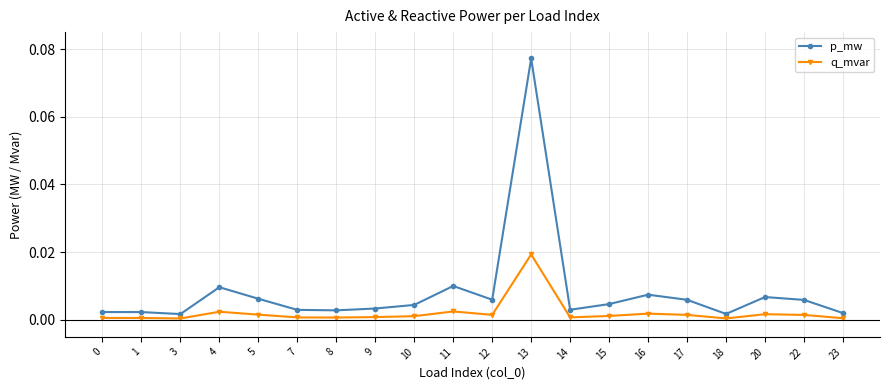

Which series has the largest total across all categories?

p_mw